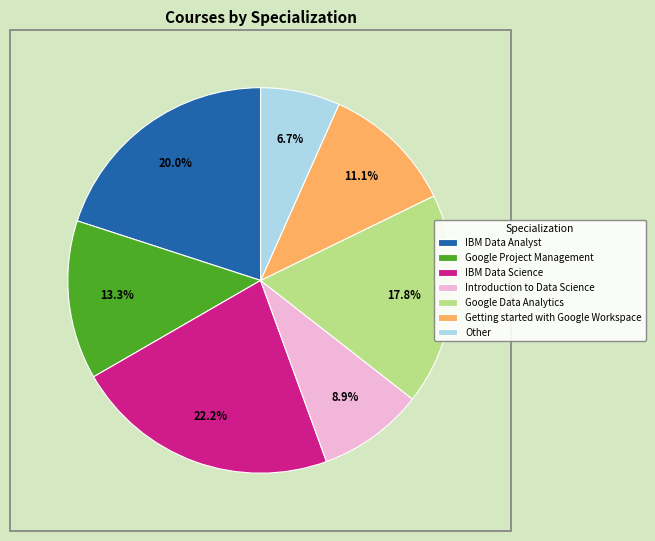

Is the sum of Introduction to Data Science and IBM Data Science greater than half?

No